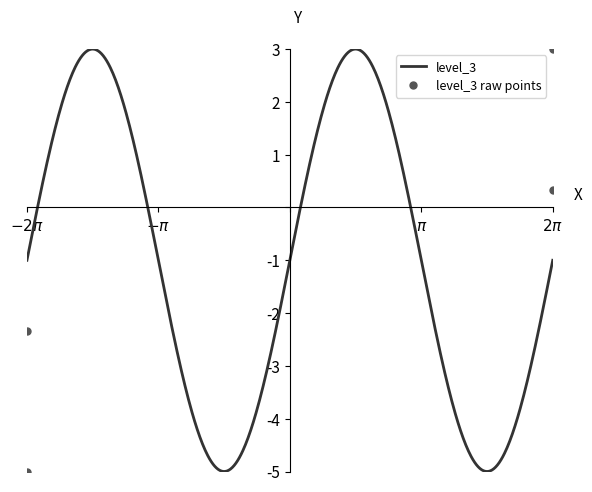

What is the average value?

-1.0